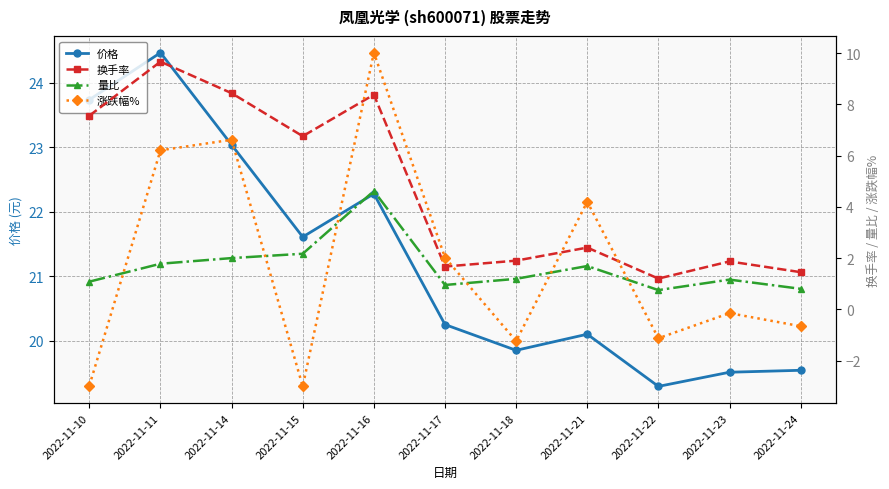

What is the smallest value displayed?

-3.0